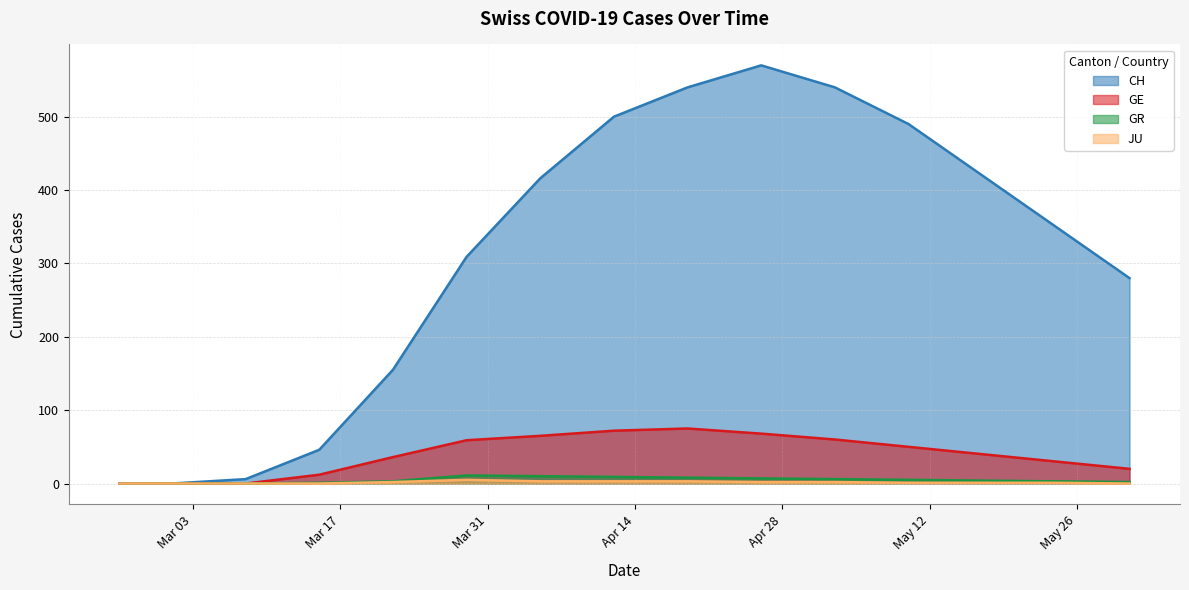

Rank the series at 2020-03-29 from lowest to highest value.

JU, GR, GE, CH